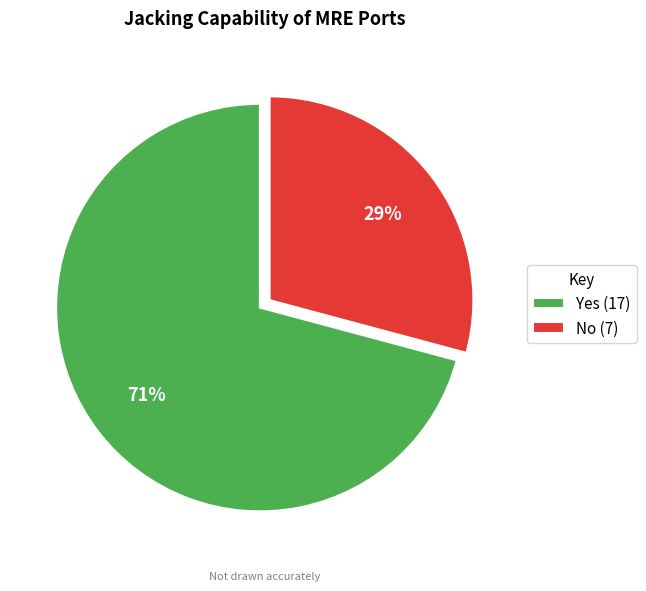

True or false: Yes (17) accounts for 71% of the total.

True